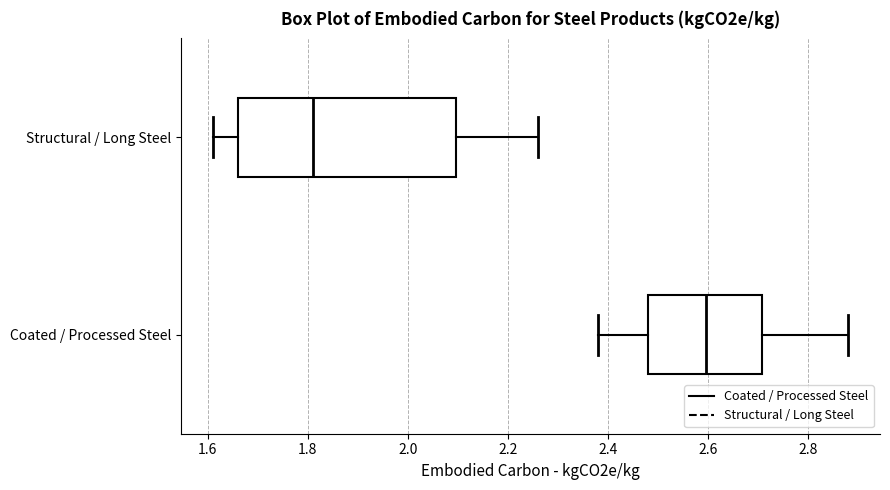

Comparing the boxes themselves (not the whiskers), which one is the widest?

Structural / Long Steel